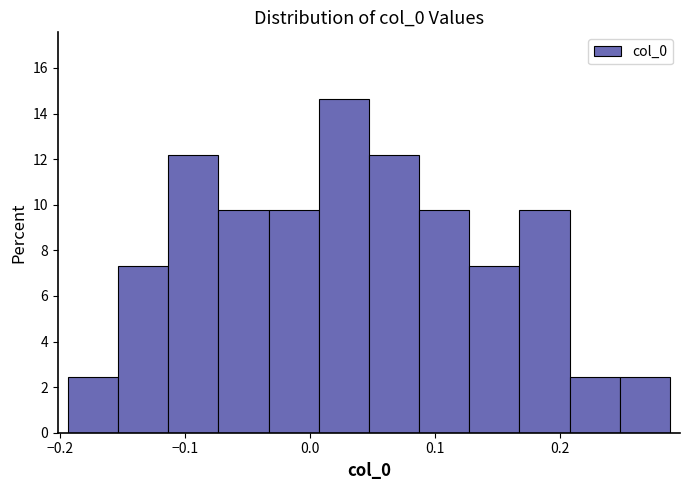

How tall is the bar that spans -0.03 to 0.01 on the x-axis? Neither the bar edges nor the heights are printed on the chart, so give them approximately, as read against the axes.

9.8